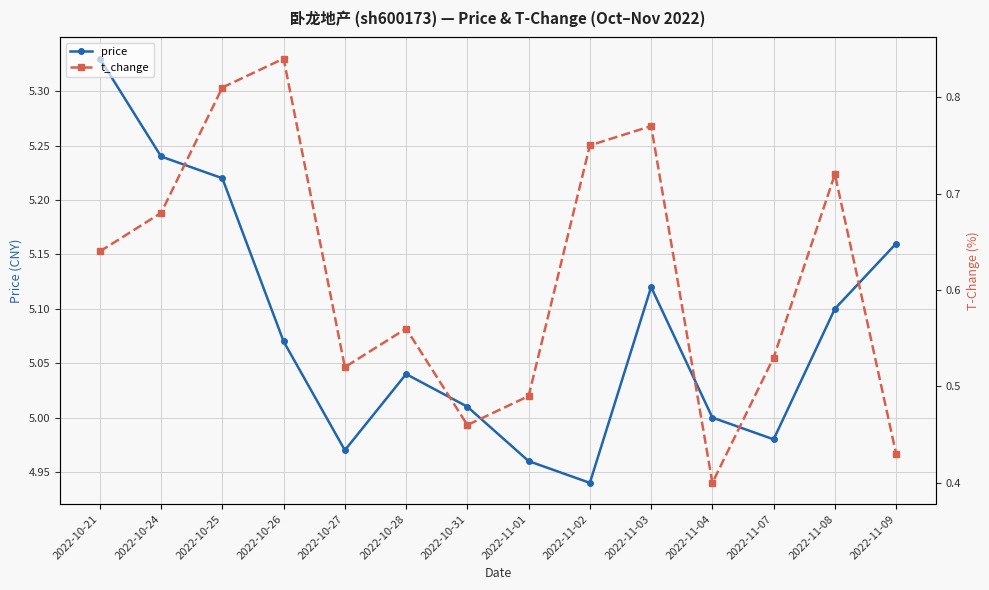

At which label does t_change reach its minimum?

2022-11-04